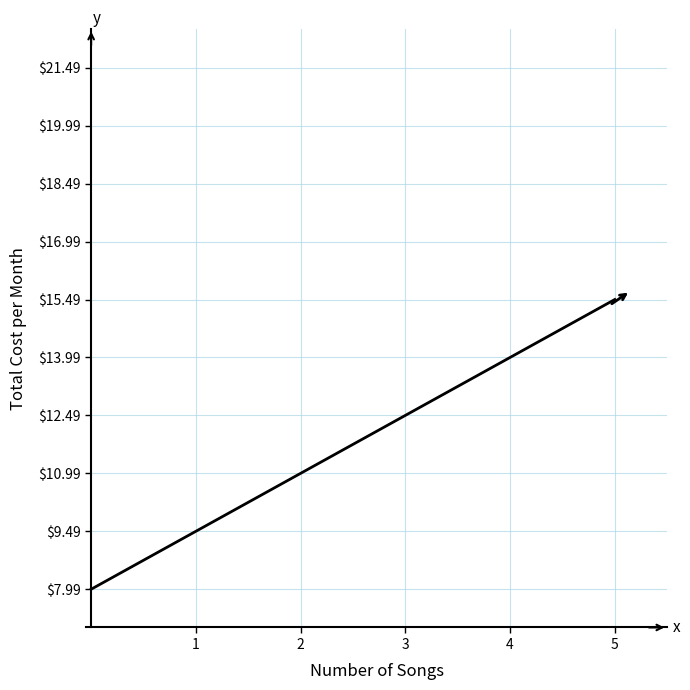

What is the difference between the second highest and second lowest values?

4.5